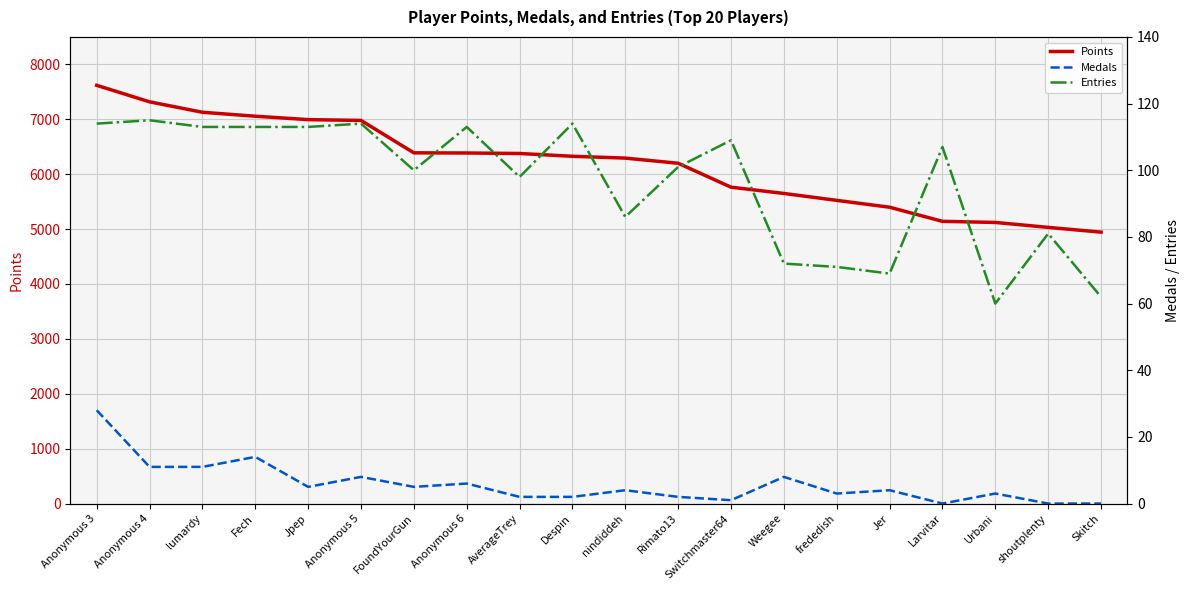

Count the number of data series in this chart.

3